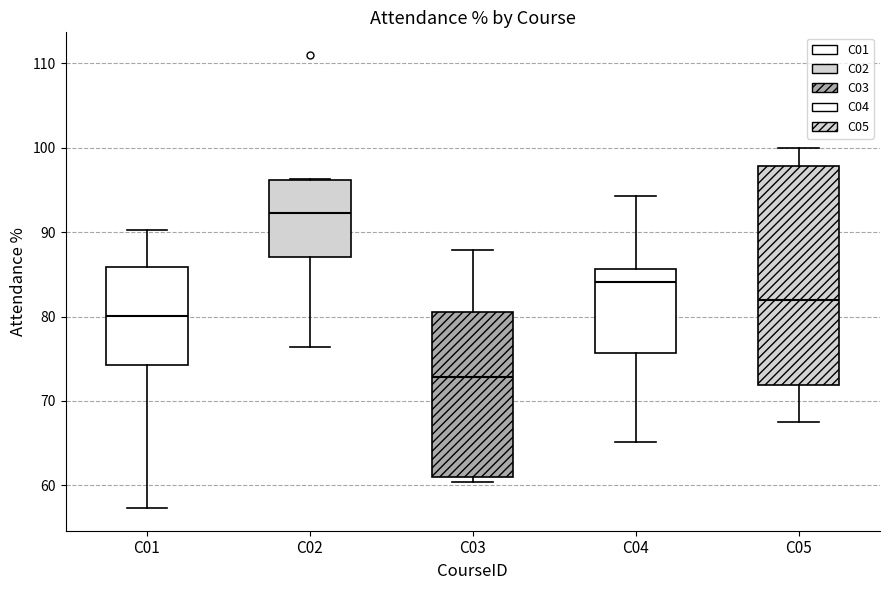

Which box is the tallest, from its lower edge to its upper edge?

C05